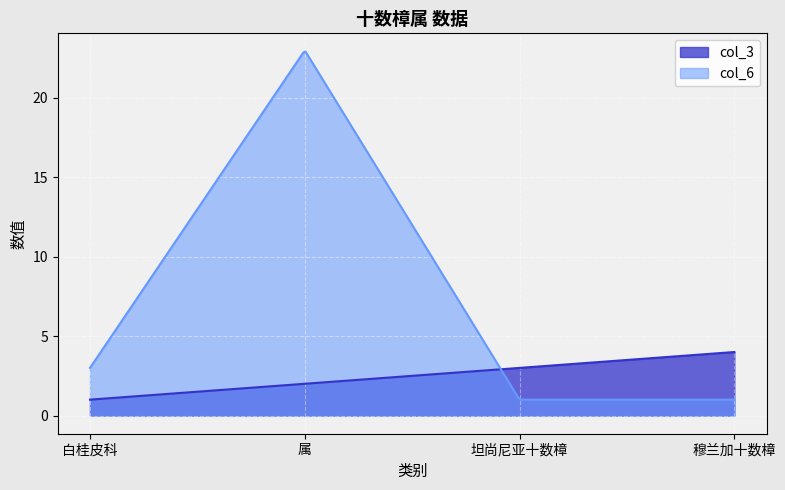

At which category is the sum across all series the highest?

属